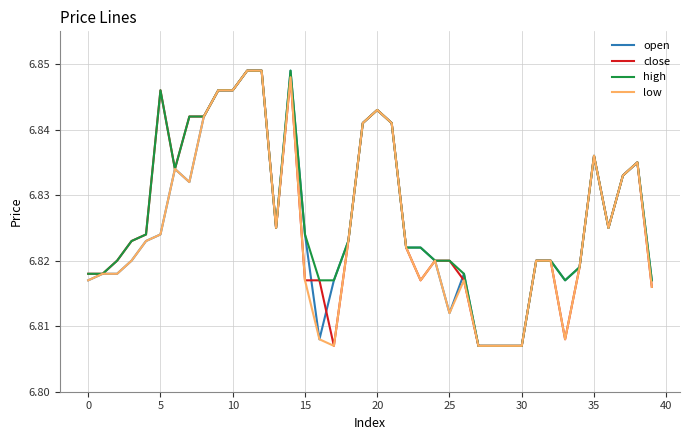

How many lines are shown in the chart?

4